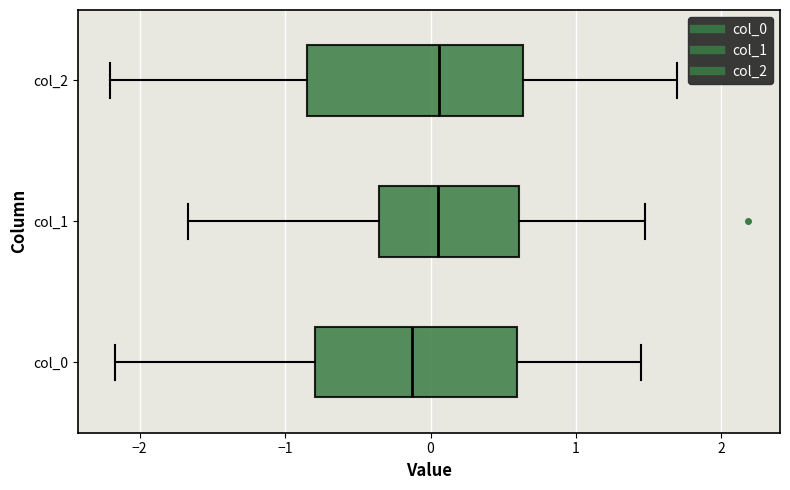

Reading bottom to top, transcribe this box plot: for each box, give where its median line is, the range the box spans, and where its two whiskers end, as read against the x-axis. The values are not printed on the chart, so give them approximately, as read against the axis.

col_0: median -0.1, box -0.8 to 0.6, whiskers -2.2 to 1.4
col_1: median 0.1, box -0.4 to 0.6, whiskers -1.7 to 1.5
col_2: median 0.1, box -0.8 to 0.6, whiskers -2.2 to 1.7